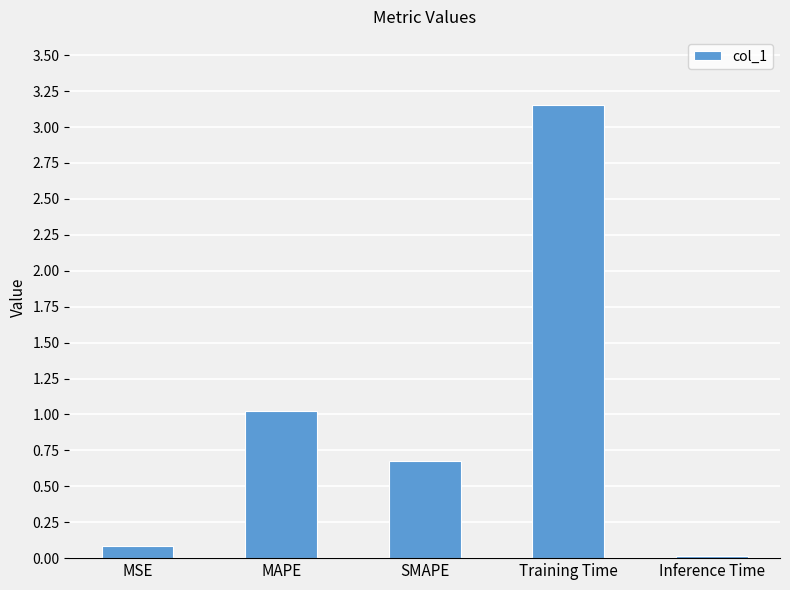

At which category does the chart reach its peak across all series?

Training Time